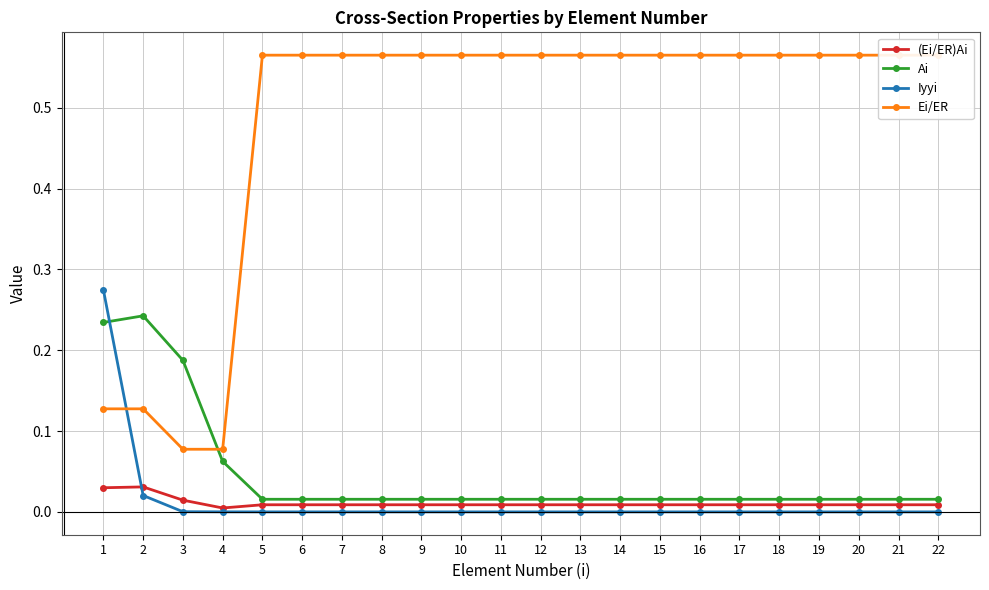

Which category has the highest value in the Ei/ER series?

5